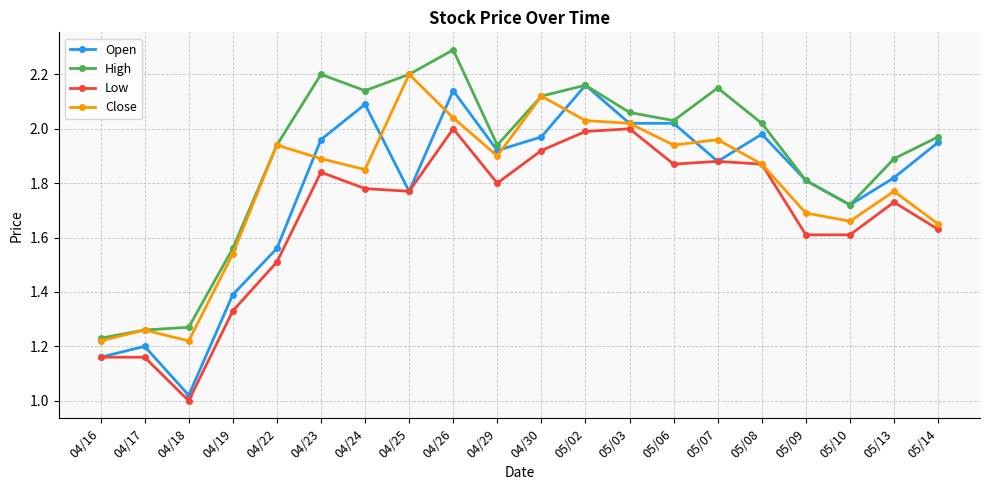

How many lines are shown in the chart?

4